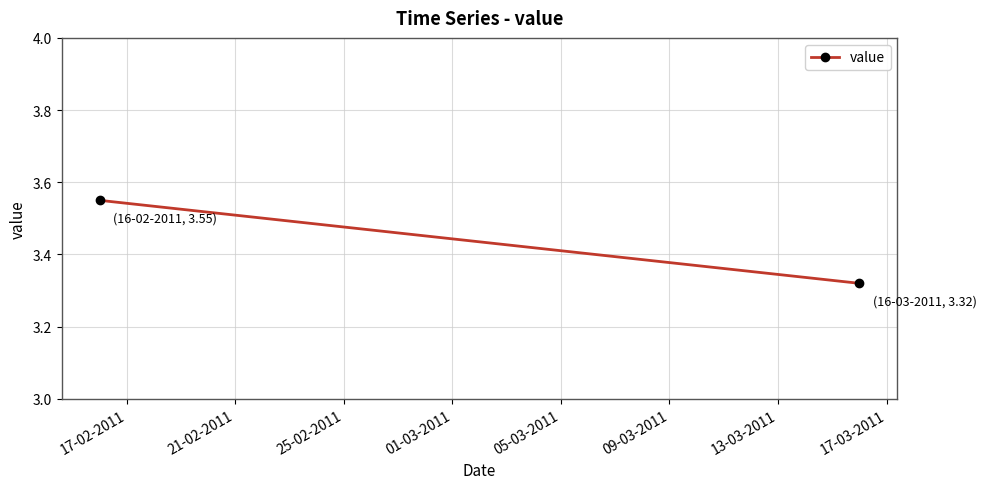

How many lines are shown in the chart?

1